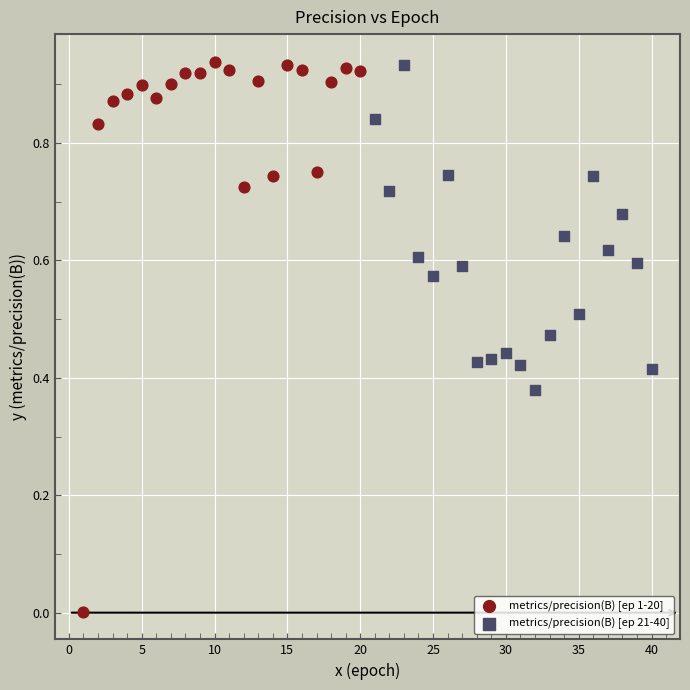

Which series contains the lowest Y value?

metrics/precision(B) [ep 1-20]